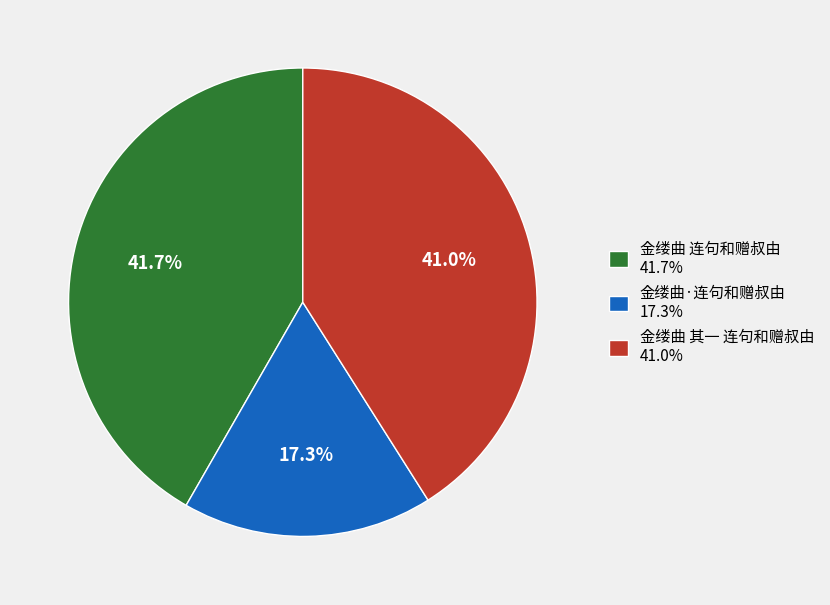

To the nearest percent, what portion does 金缕曲 其一 连句和赠叔由 represent?

41%